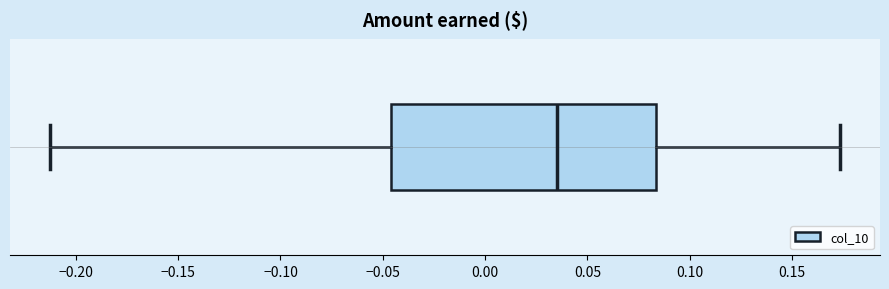

Where does the left whisker of the box end on the x-axis? The values are not printed on the chart, so give them approximately, as read against the axis.

-0.215